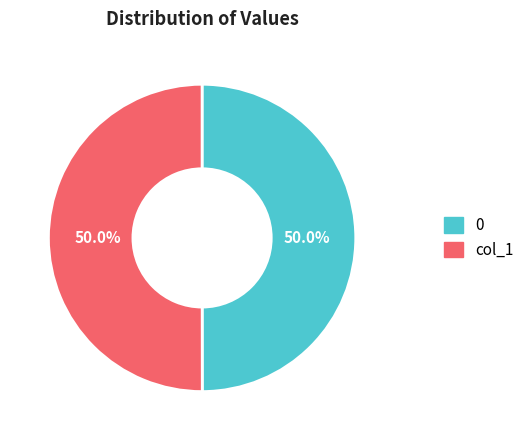

Approximately how many times larger is the value at col_1 compared to 0?

1.0